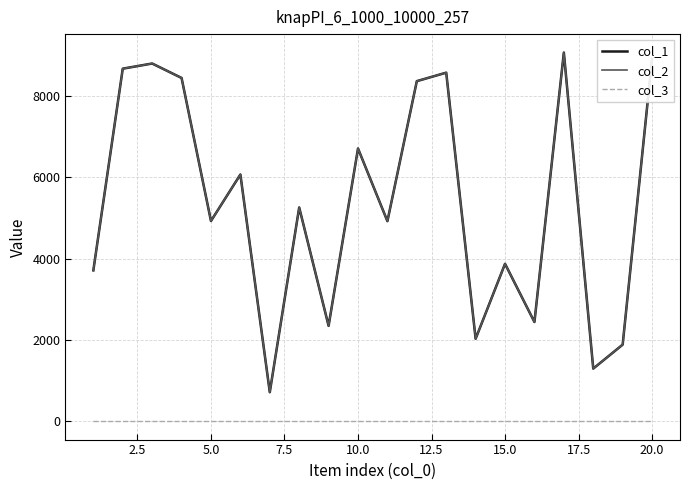

True or false: col_1 has more than 2 points higher than both neighbors.

True